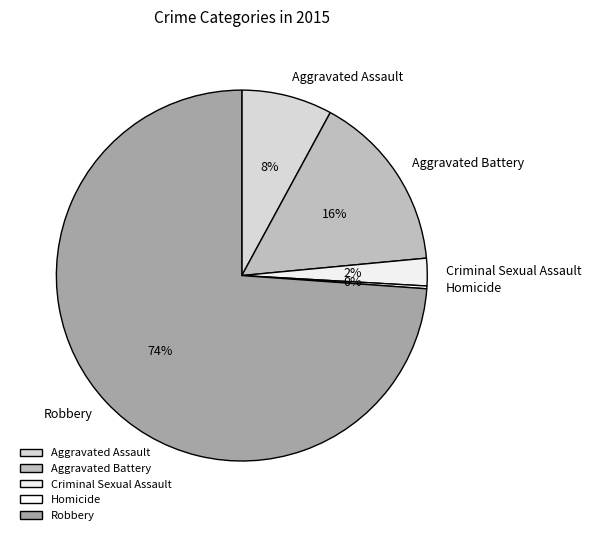

Which category accounts for the majority?

Robbery